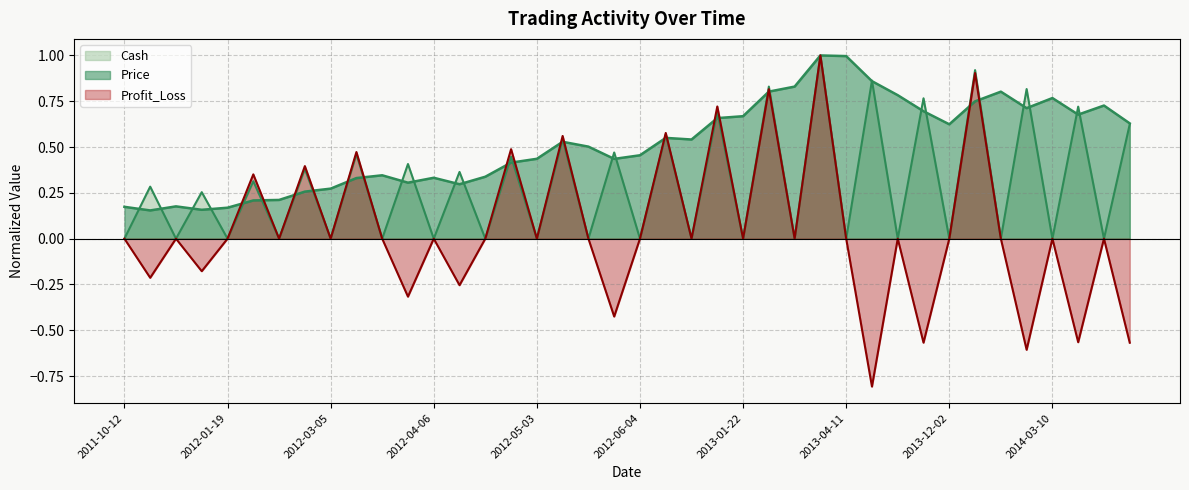

Reading right to left, list all the values displayed in this chart.

Price: 2014-08-27=0.6	2014-07-14=0.7	2014-06-19=0.7	2014-03-10=0.8	2014-01-21=0.7	2014-01-07=0.8	2014-01-02=0.7	2013-12-02=0.6	2013-09-30=0.7	2013-09-23=0.8	2013-08-05=0.9	2013-04-11=1.0	2013-04-10=1.0	2013-02-08=0.8	2013-02-07=0.8	2013-01-22=0.7	2012-12-24=0.7	2012-11-08=0.5	2012-11-07=0.6	2012-06-04=0.5	2012-05-15=0.4	2012-05-10=0.5	2012-05-09=0.5	2012-05-03=0.4	2012-05-02=0.4	2012-04-20=0.3	2012-04-13=0.3	2012-04-06=0.3	2012-04-03=0.3	2012-03-28=0.3	2012-03-27=0.3	2012-03-05=0.3	2012-02-10=0.3	2012-02-06=0.2	2012-02-03=0.2	2012-01-19=0.2	2011-12-07=0.2	2011-11-04=0.2	2011-10-26=0.2	2011-10-12=0.2
Cash: 2014-08-27=0.6	2014-07-14=0.0	2014-06-19=0.7	2014-03-10=0.0	2014-01-21=0.8	2014-01-07=0.0	2014-01-02=0.9	2013-12-02=0.0	2013-09-30=0.8	2013-09-23=0.0	2013-08-05=0.9	2013-04-11=0.0	2013-04-10=1.0	2013-02-08=0.0	2013-02-07=0.8	2013-01-22=0.0	2012-12-24=0.7	2012-11-08=0.0	2012-11-07=0.6	2012-06-04=0.0	2012-05-15=0.5	2012-05-10=0.0	2012-05-09=0.5	2012-05-03=0.0	2012-05-02=0.4	2012-04-20=0.0	2012-04-13=0.4	2012-04-06=0.0	2012-04-03=0.4	2012-03-28=0.0	2012-03-27=0.5	2012-03-05=0.0	2012-02-10=0.4	2012-02-06=0.0	2012-02-03=0.3	2012-01-19=0.0	2011-12-07=0.3	2011-11-04=0.0	2011-10-26=0.3	2011-10-12=0.0
Profit_Loss: 2014-08-27=-0.6	2014-07-14=0.0	2014-06-19=-0.6	2014-03-10=0.0	2014-01-21=-0.6	2014-01-07=0.0	2014-01-02=0.9	2013-12-02=0.0	2013-09-30=-0.6	2013-09-23=0.0	2013-08-05=-0.8	2013-04-11=0.0	2013-04-10=1.0	2013-02-08=0.0	2013-02-07=0.8	2013-01-22=0.0	2012-12-24=0.7	2012-11-08=0.0	2012-11-07=0.6	2012-06-04=0.0	2012-05-15=-0.4	2012-05-10=0.0	2012-05-09=0.6	2012-05-03=0.0	2012-05-02=0.5	2012-04-20=0.0	2012-04-13=-0.3	2012-04-06=0.0	2012-04-03=-0.3	2012-03-28=0.0	2012-03-27=0.5	2012-03-05=0.0	2012-02-10=0.4	2012-02-06=0.0	2012-02-03=0.4	2012-01-19=0.0	2011-12-07=-0.2	2011-11-04=0.0	2011-10-26=-0.2	2011-10-12=0.0